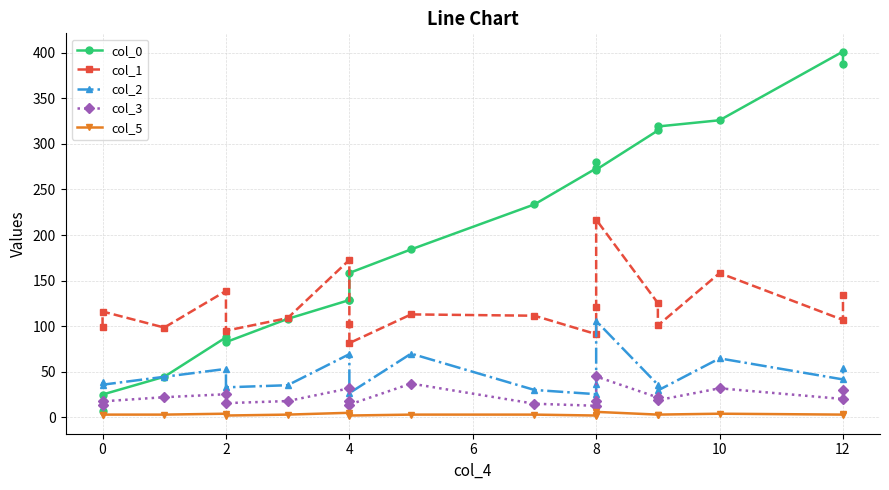

Where is the first local maximum for col_2?

2